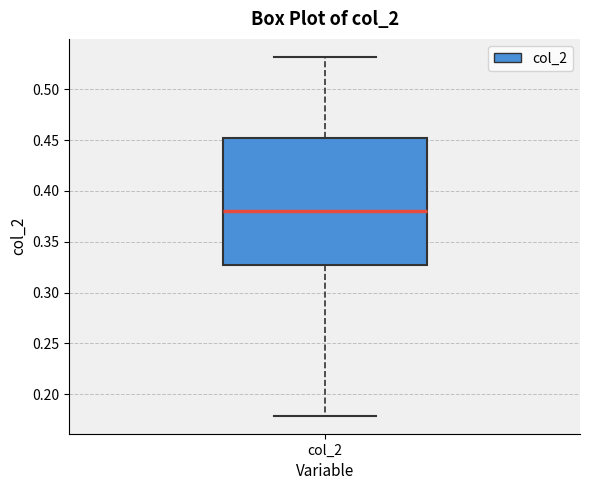

Read this box plot against the y-axis: the position of the median line, the range covered by the box, and the ends of both whiskers. The values are not printed on the chart, so give them approximately, as read against the axis.

median 0.380, box 0.325 to 0.450, whiskers 0.180 to 0.530